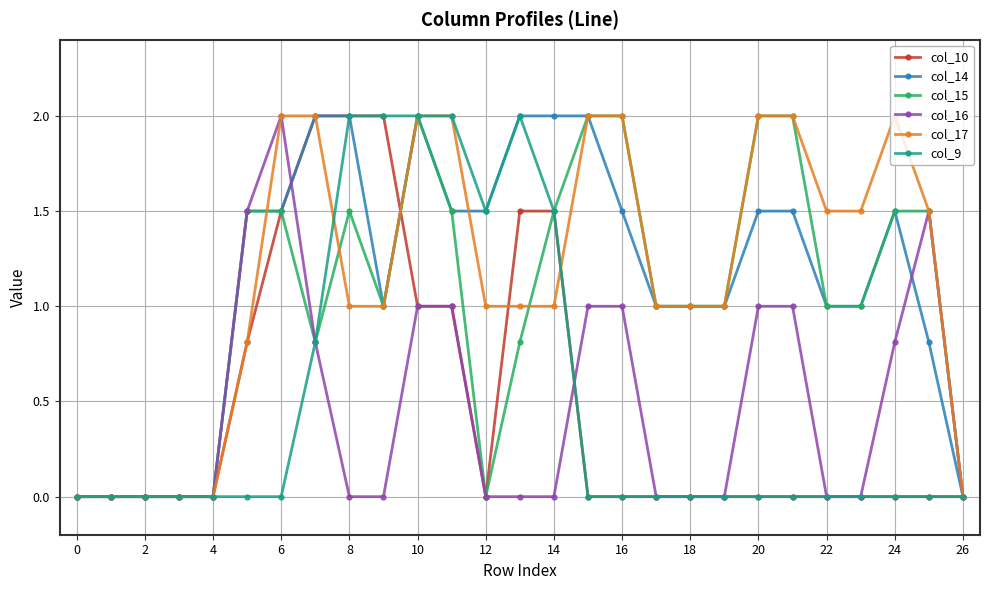

True or false: col_16 has more than 0 points higher than both neighbors.

True